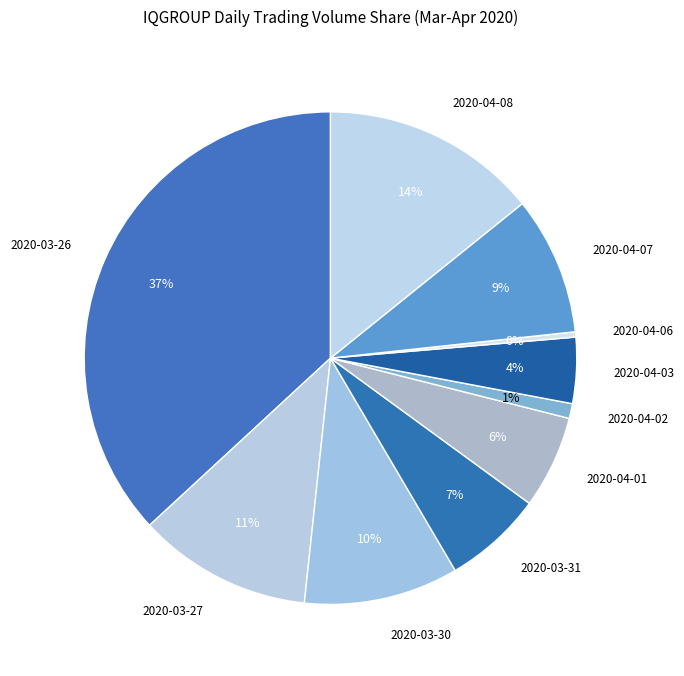

To the nearest percent, what is the difference between the largest and smallest slice percentages?

37%